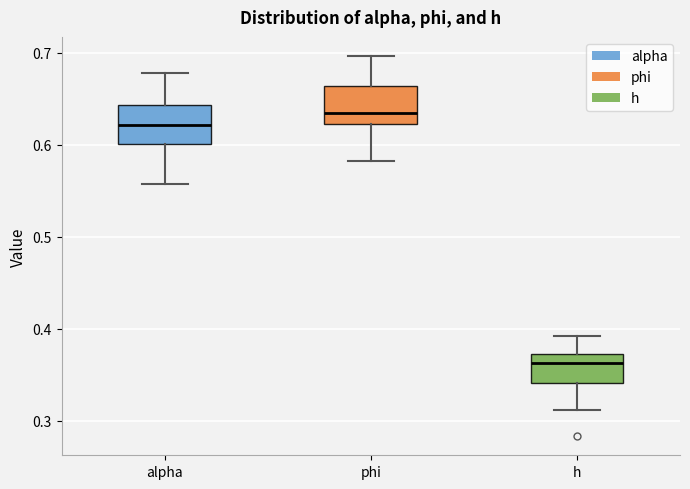

Reading left to right, read every box against the y-axis: the position of its median line, the range the box covers, and the ends of its whiskers. The values are not printed on the chart, so give them approximately, as read against the axis.

alpha: median 0.62, box 0.60 to 0.64, whiskers 0.56 to 0.68
phi: median 0.63, box 0.62 to 0.66, whiskers 0.58 to 0.70
h: median 0.36, box 0.34 to 0.37, whiskers 0.31 to 0.39